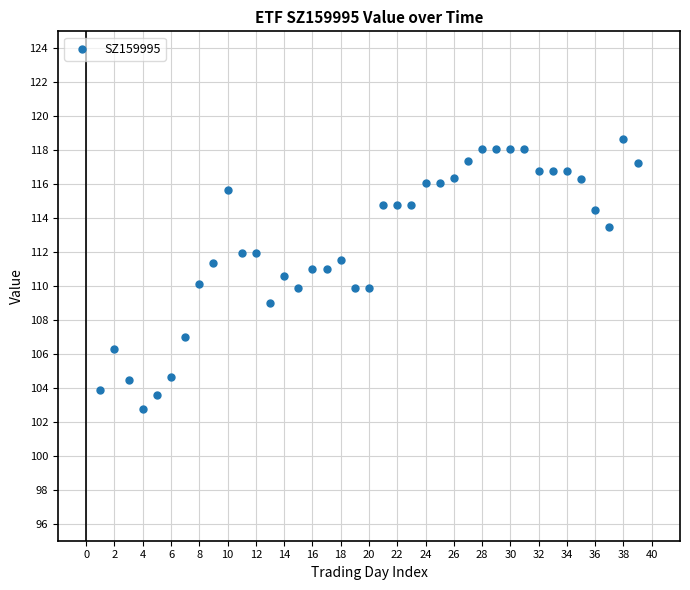

What is the range of Y values (max minus min)?

15.9